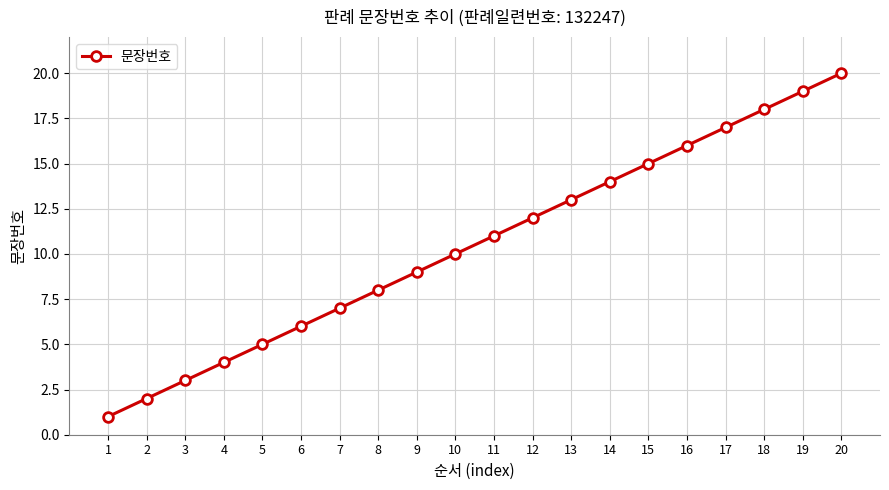

List the labels in order of value, largest first.

20, 19, 18, 17, 16, 15, 14, 13, 12, 11, 10, 9, 8, 7, 6, 5, 4, 3, 2, 1